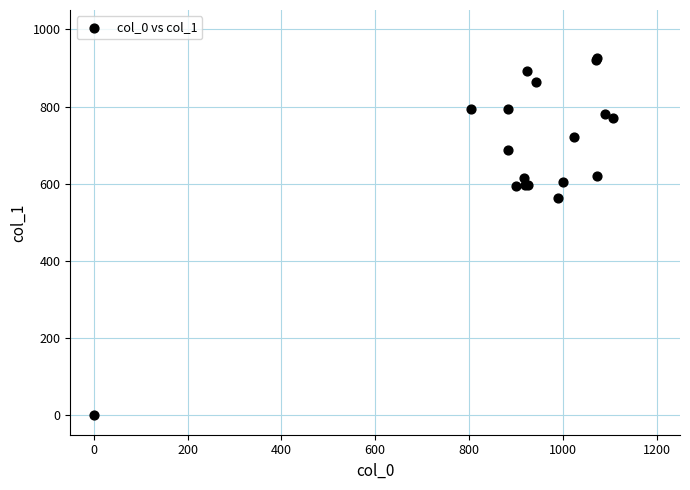

What Y value in the scatter plot is closest to 462?

563.6